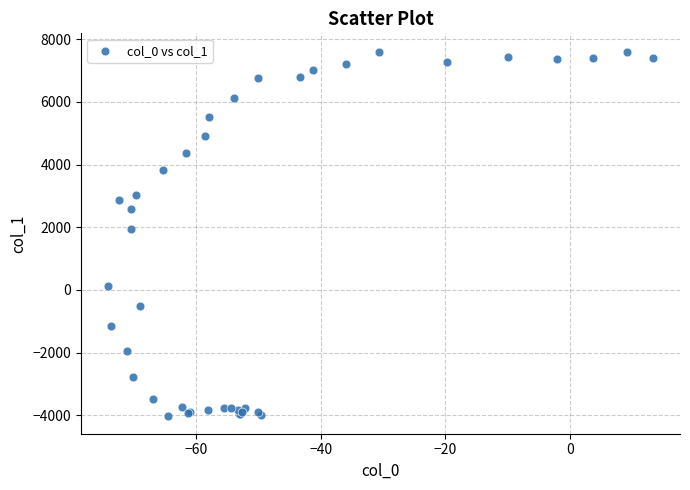

What Y value in the scatter plot is closest to 1800?

1959.5